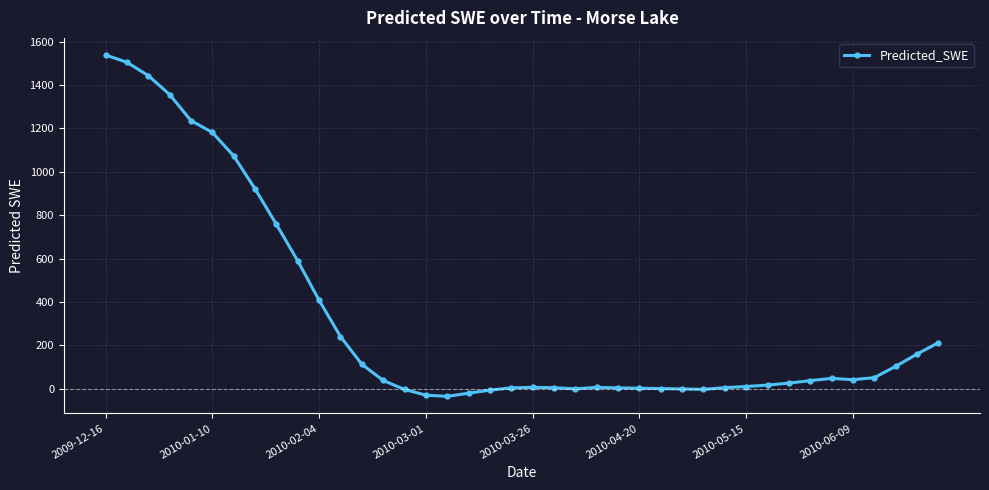

What is the difference between the maximum and minimum values?

1574.1